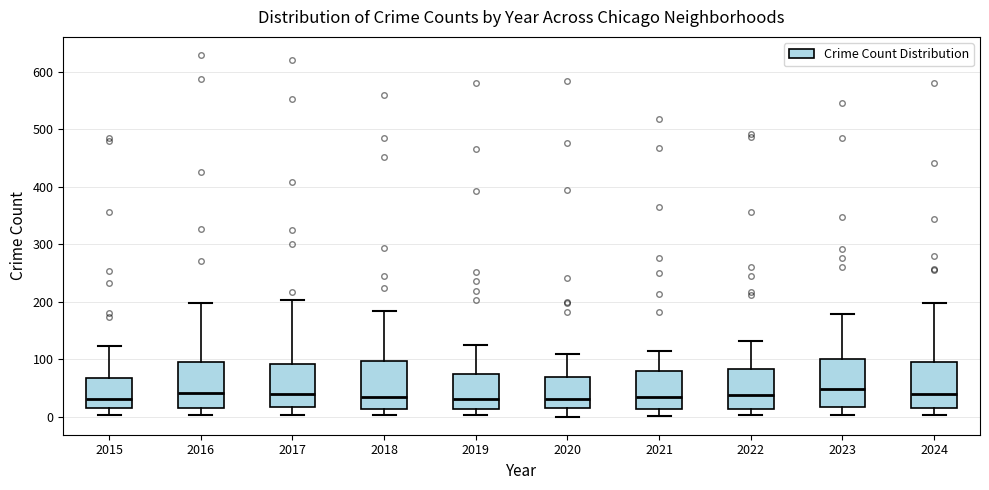

Where does the upper whisker of the box at x = 2015 end on the y-axis? The values are not printed on the chart, so give them approximately, as read against the axis.

120